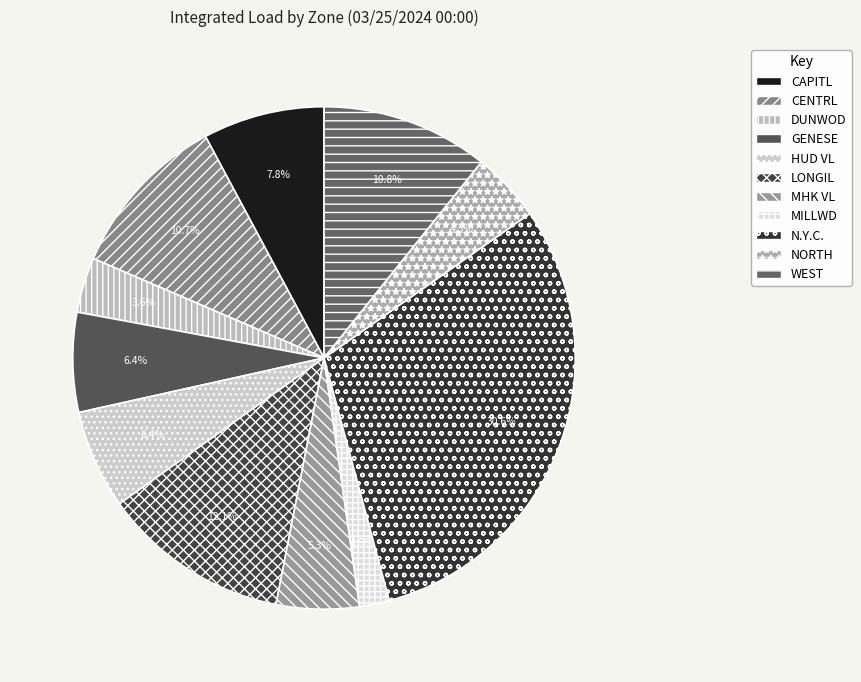

How many slices are in this pie chart?

11